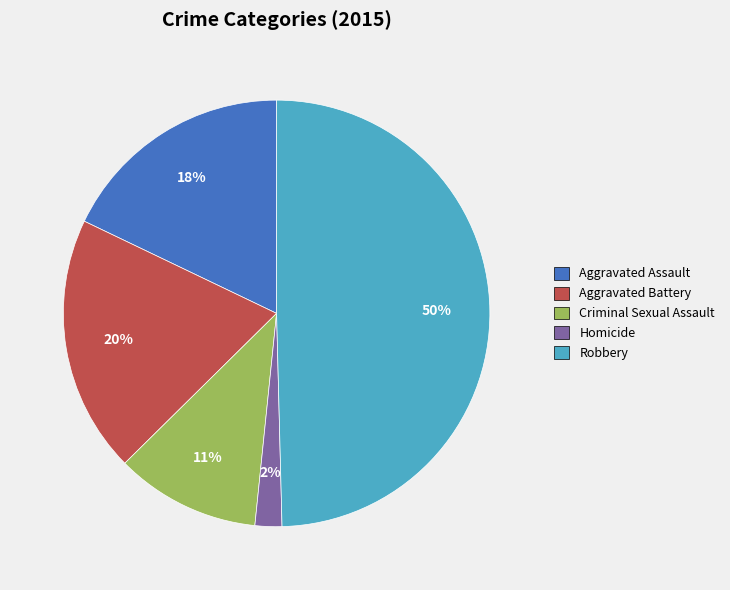

What percentage is the Criminal Sexual Assault slice, to the nearest percent?

11%